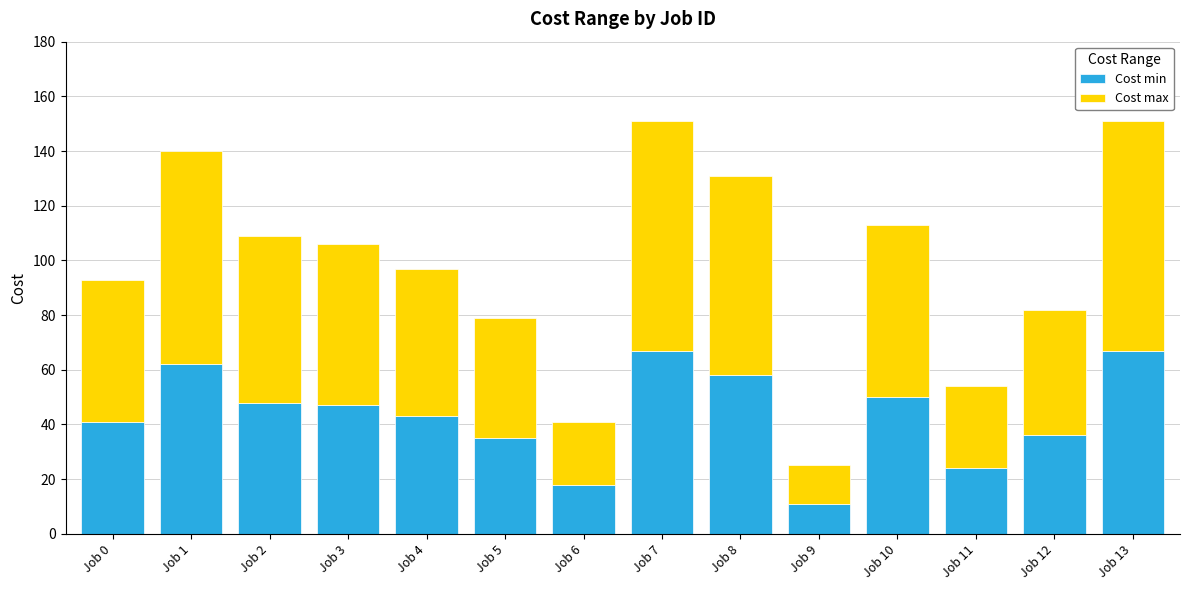

What is the total value across all series at Job 0?

93